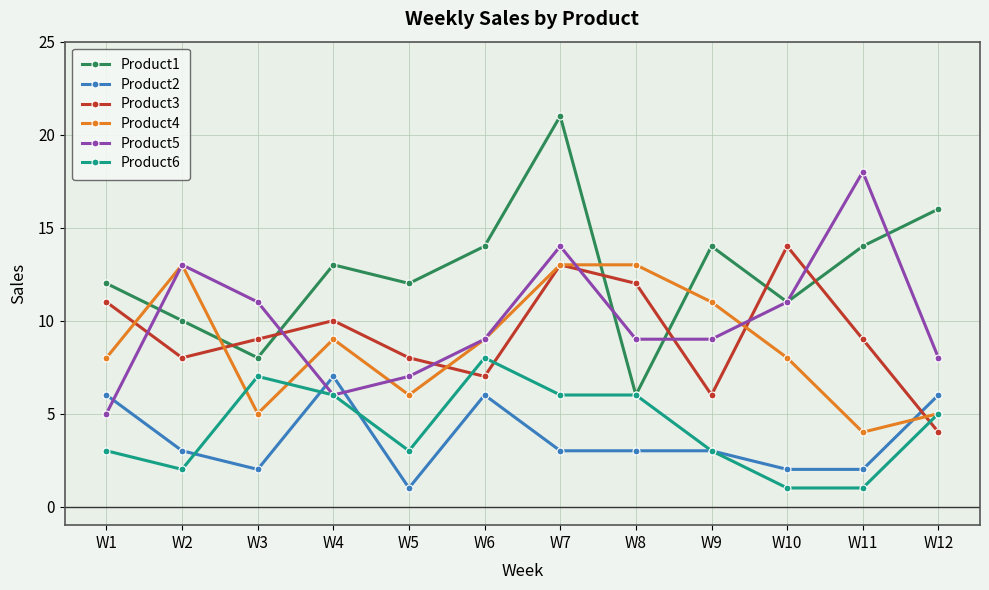

True or false: Product4 has a value of 4 at W11.

True